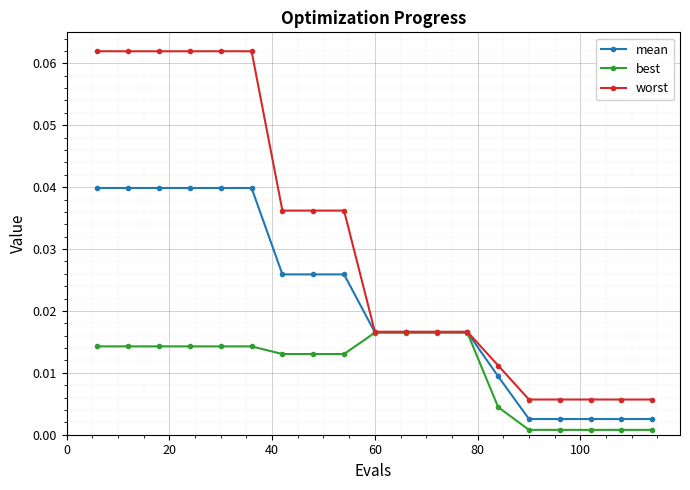

List the series in order of their peak value, lowest first.

best, mean, worst